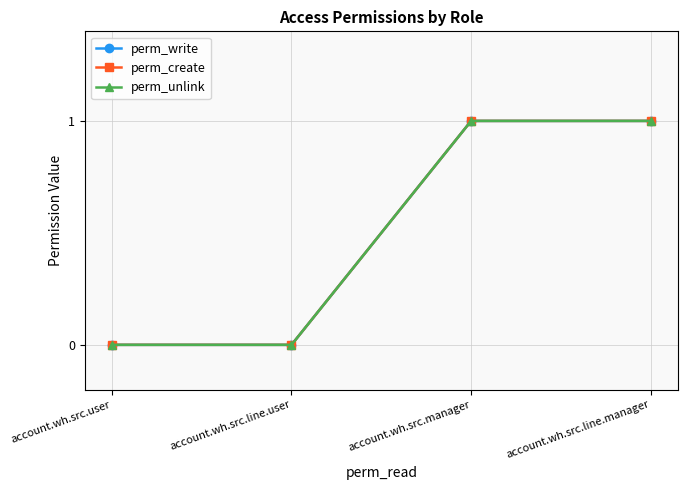

How many lines are shown in the chart?

3